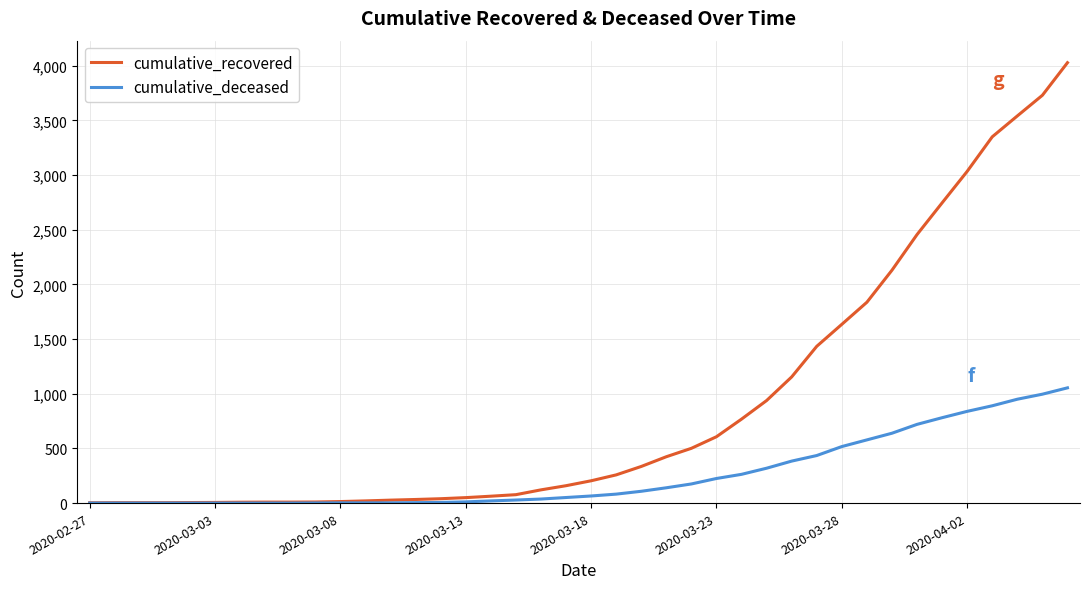

Which series has the largest range (max minus min)?

cumulative_recovered